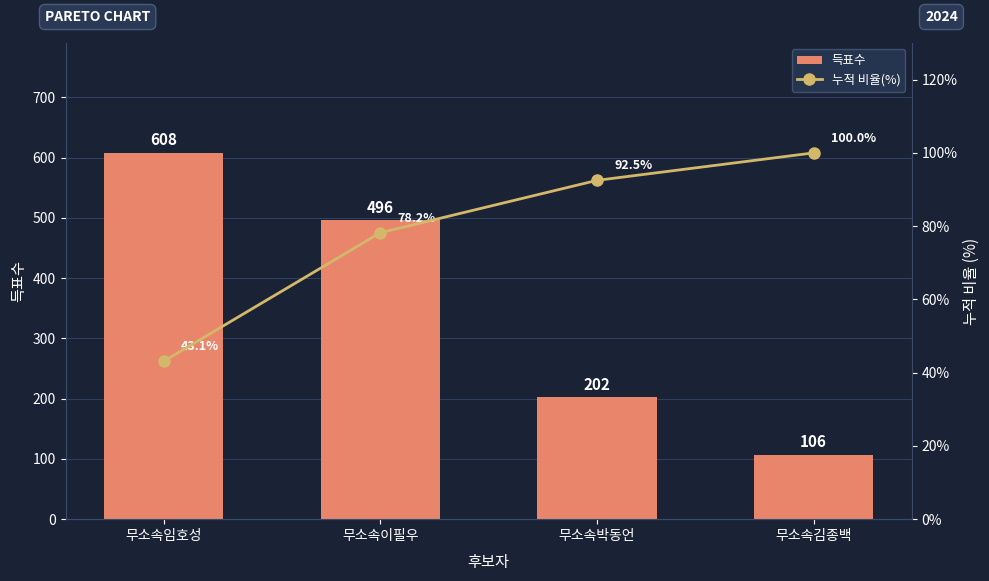

How many groups of bars are there?

4